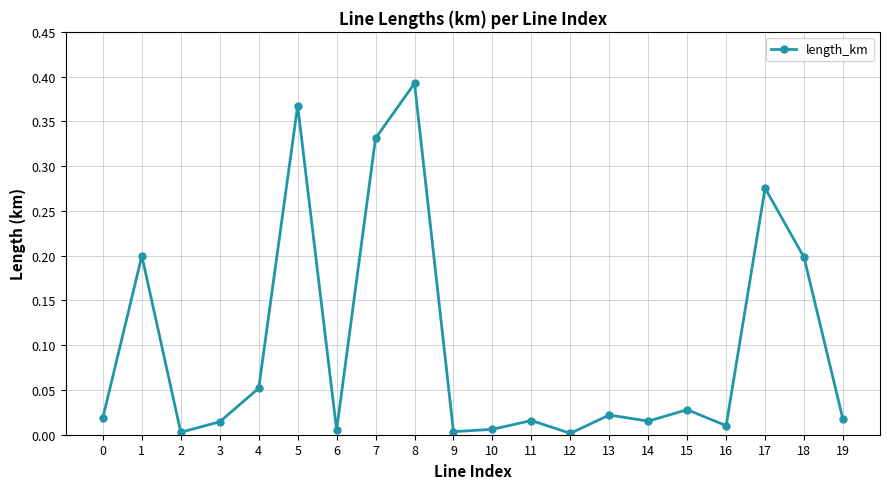

How many lines are shown in the chart?

1